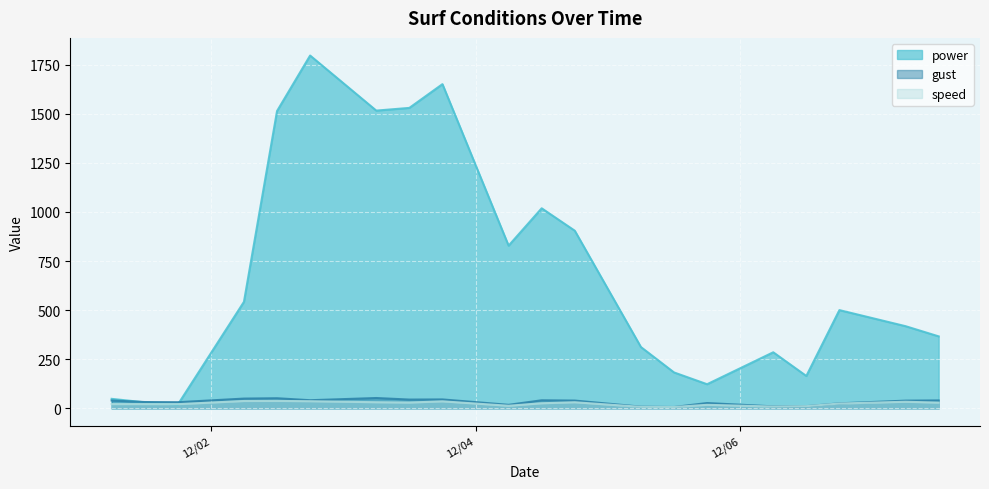

What is the total value across all series at 2024-12-06 12:00?

188.1